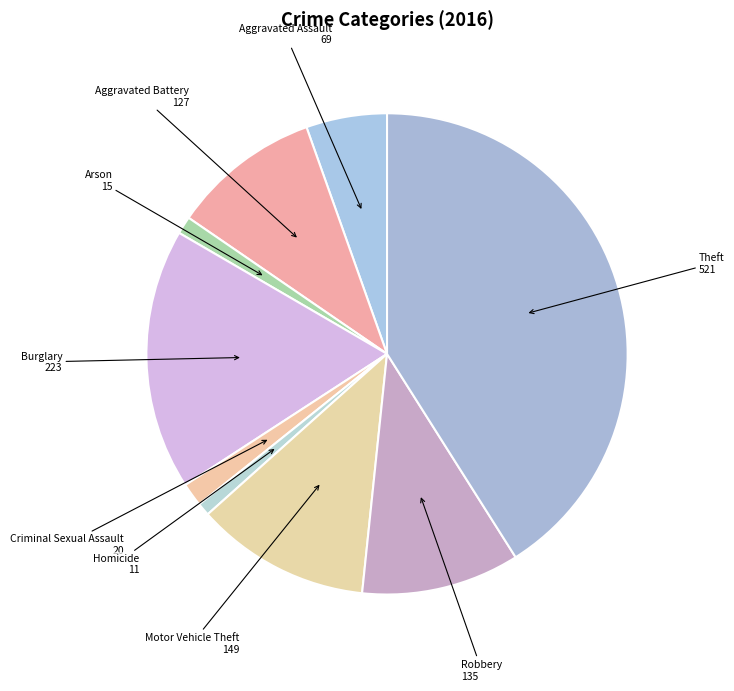

The Burglary slice represents 18% of the pie. True or false?

True